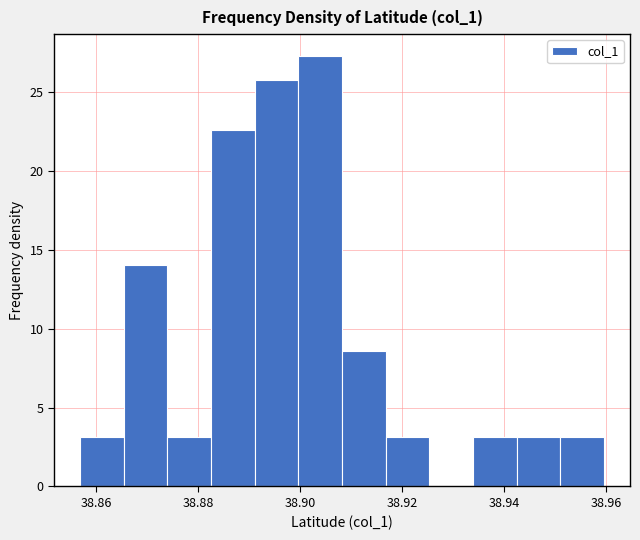

Which range on the x-axis has the tallest bar?

38.900 to 38.908